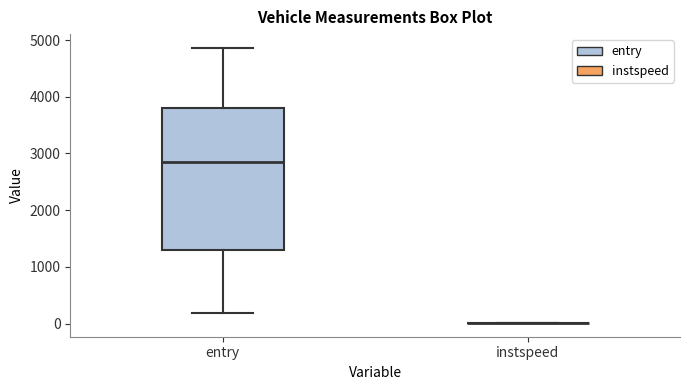

Reading left to right, read every box against the y-axis: the position of its median line, the range the box covers, and the ends of its whiskers. The values are not printed on the chart, so give them approximately, as read against the axis.

entry: median 2900, box 1300 to 3800, whiskers 200 to 4900
instspeed: box collapsed to a line at 0, whiskers 0 to 0